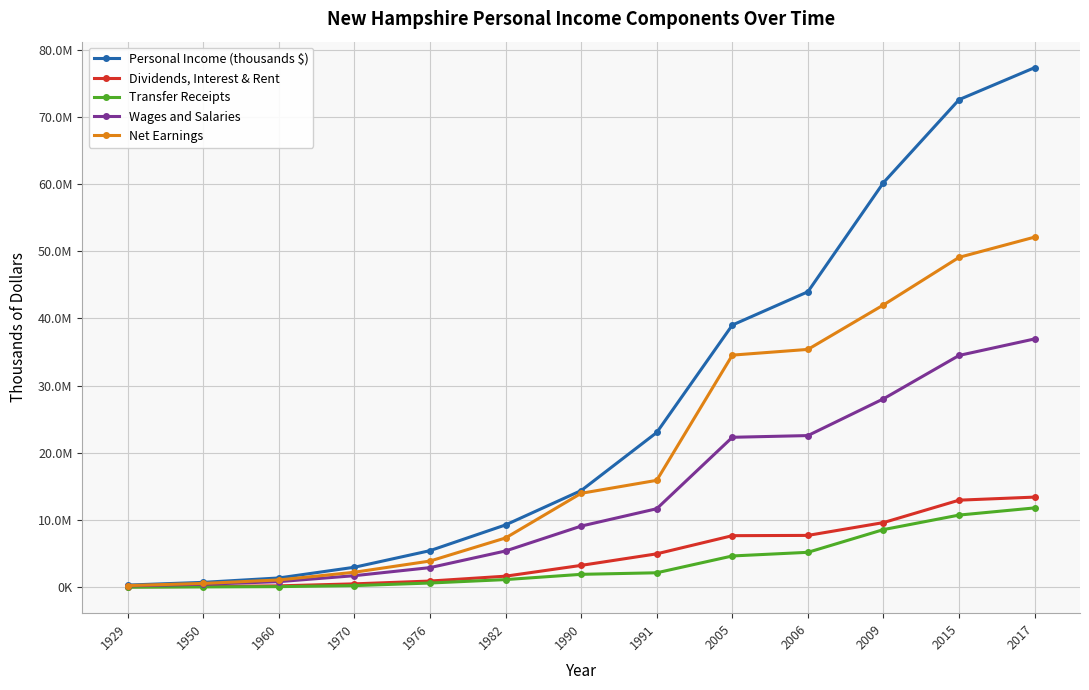

What are all the series names shown in the legend?

Personal Income (thousands $), Dividends, Interest & Rent, Transfer Receipts, Wages and Salaries, Net Earnings